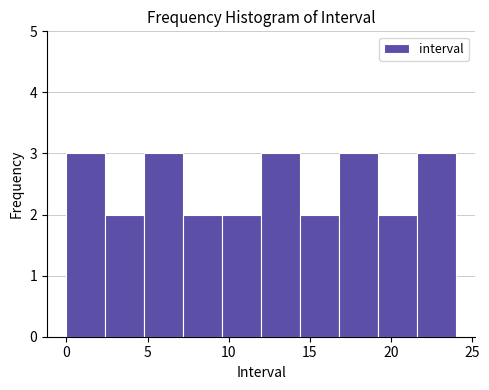

Reading left to right, list every bar in this chart as the range it spans on the x-axis followed by its height. Neither the bar edges nor the heights are printed on the chart, so give them approximately, as read against the axes.

0.0 to 2.4: 3
2.4 to 4.8: 2
4.8 to 7.2: 3
7.2 to 9.6: 2
9.6 to 12.0: 2
12.0 to 14.4: 3
14.4 to 16.8: 2
16.8 to 19.2: 3
19.2 to 21.6: 2
21.6 to 24.0: 3